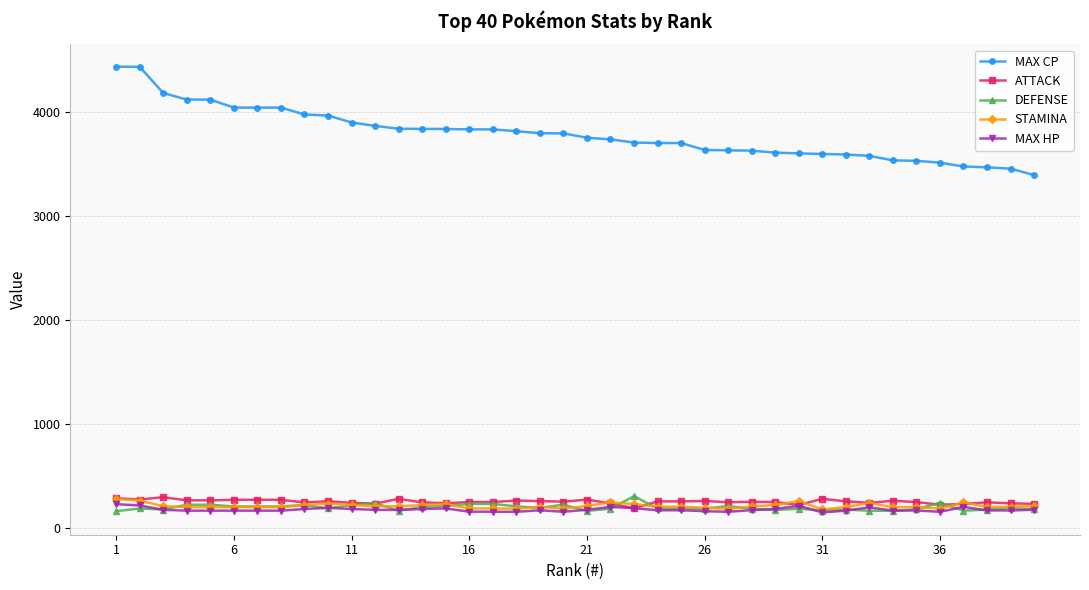

At how many categories does at least one series exceed 1369?

40